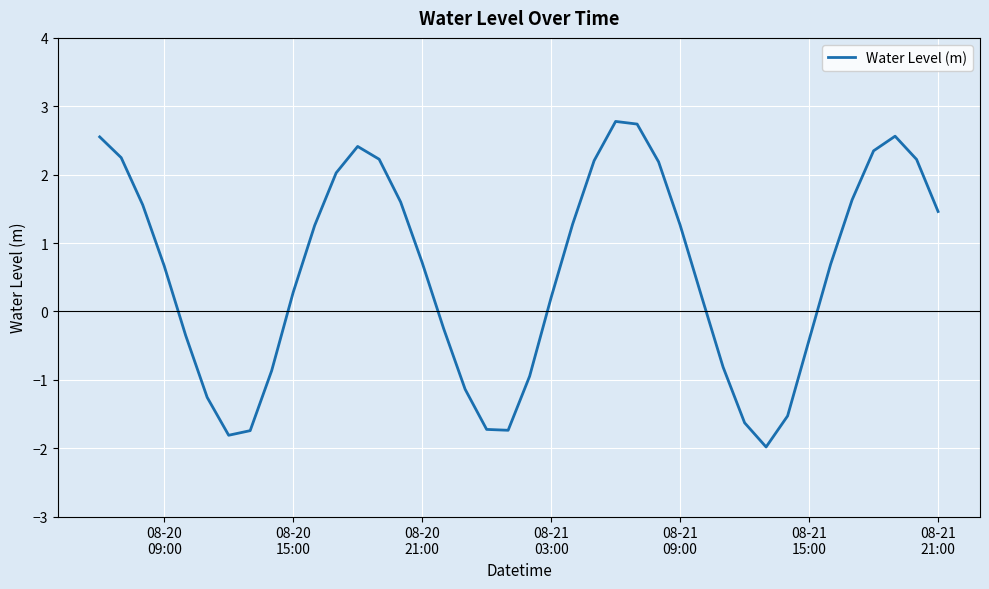

What is the difference between the maximum and minimum values?

4.8